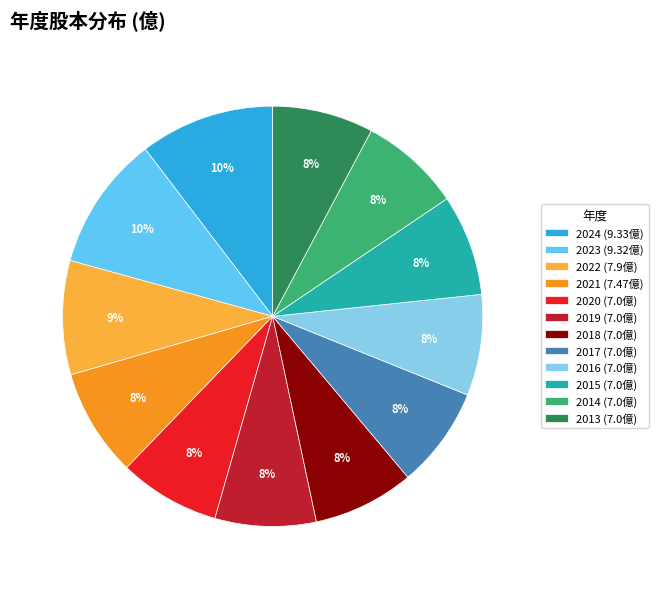

To the nearest percent, what is the average slice percentage?

8%